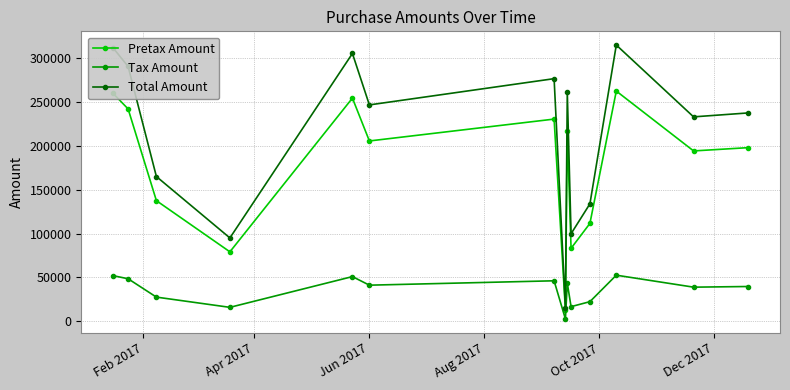

What is the maximum value shown in the chart?

315206.0